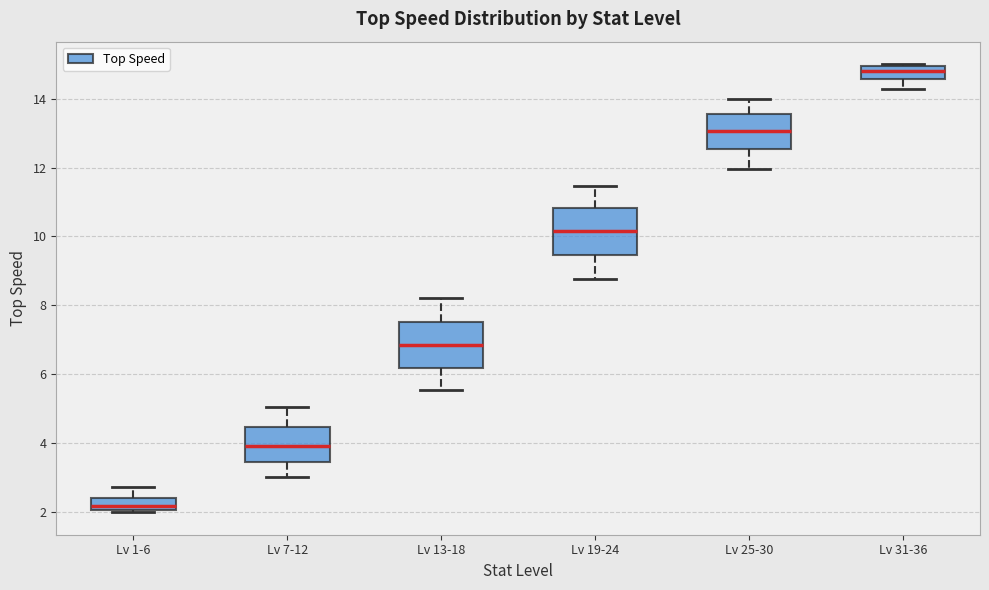

Which box's median line is the lowest?

Lv 1-6